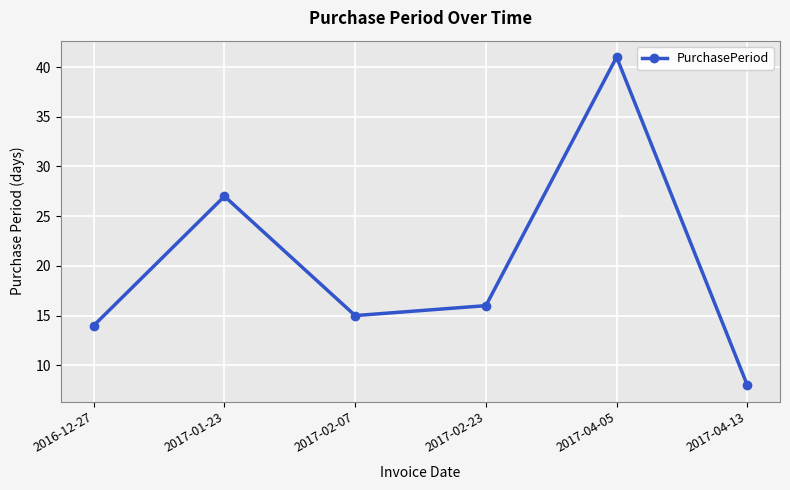

Between 2017-04-05 and 2017-04-13, which is larger?

2017-04-05